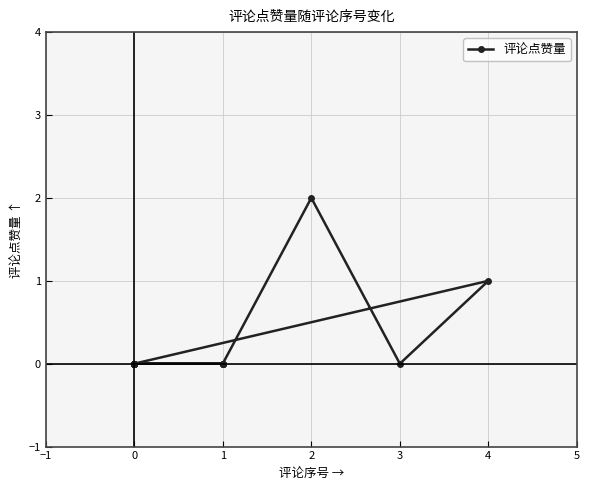

How many lines are shown in the chart?

1